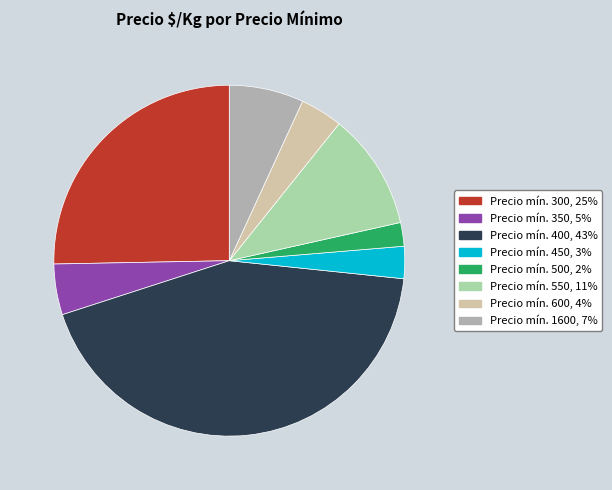

Is there any slice that represents more than half of the pie?

No